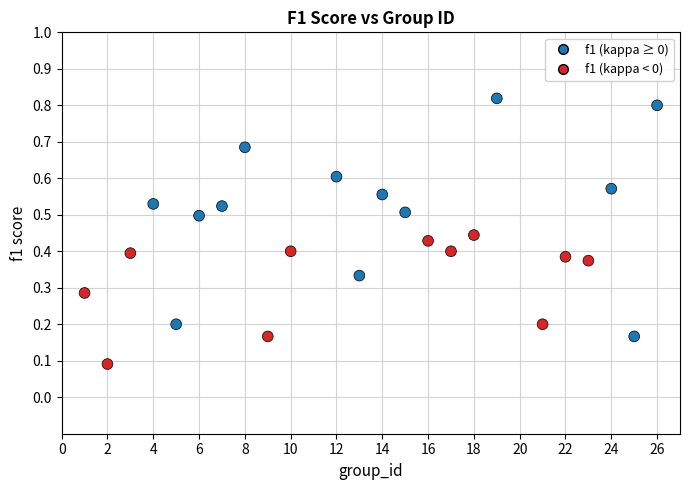

What is the range of X values (max minus min)?

25.0